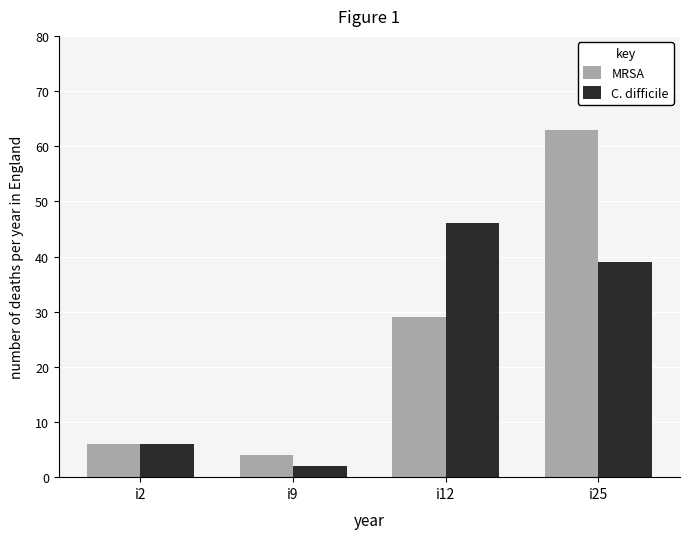

How many data points does each series have?

4